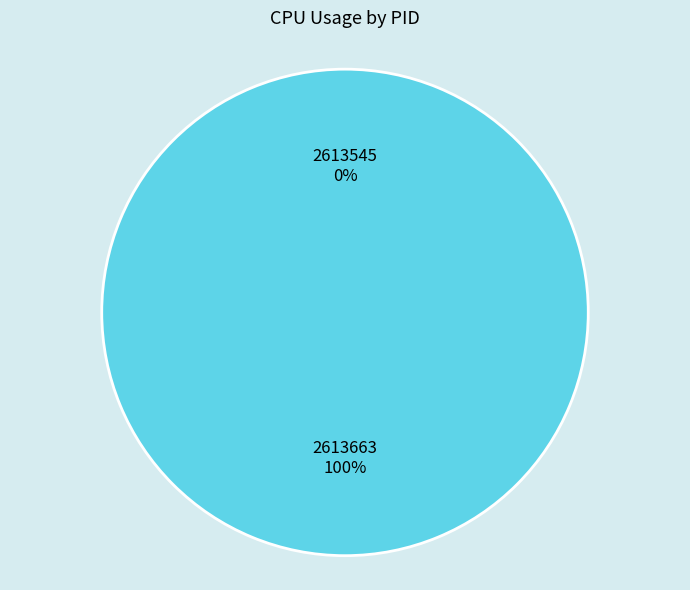

What is the smallest slice in the pie chart?

2613545